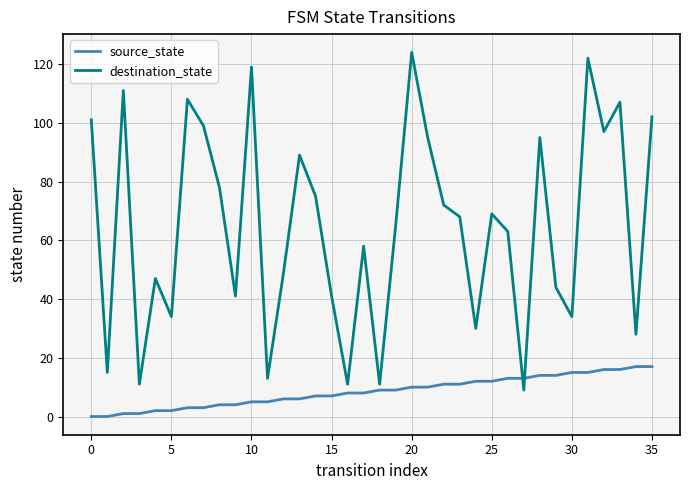

Rank the series by their maximum value, from highest to lowest.

destination_state, source_state